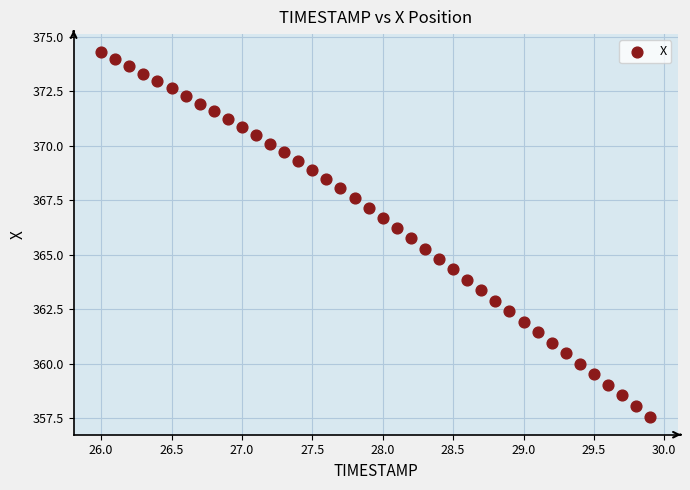

What is the range of Y values (max minus min)?

16.7